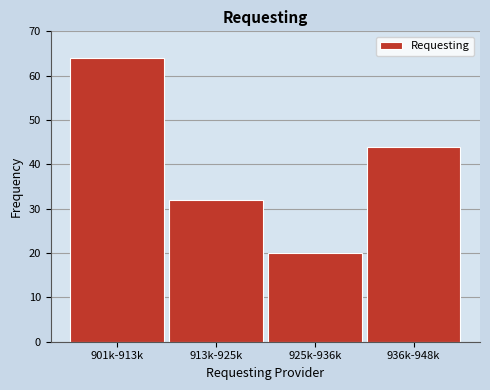

Reading left to right, extract all data points from this chart.

901k-913k=64	913k-925k=32	925k-936k=20	936k-948k=44